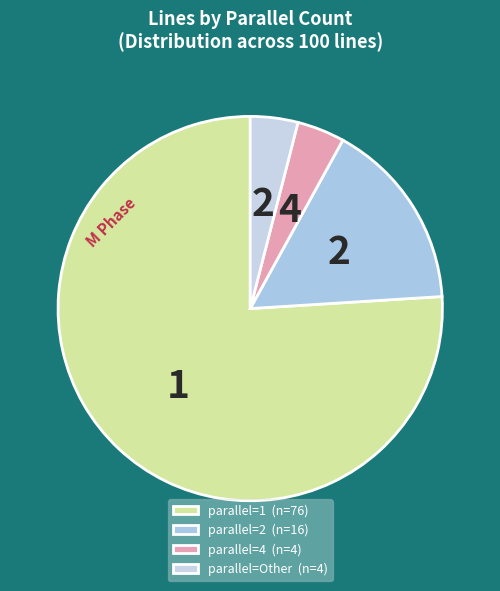

Which slice is the smallest?

4